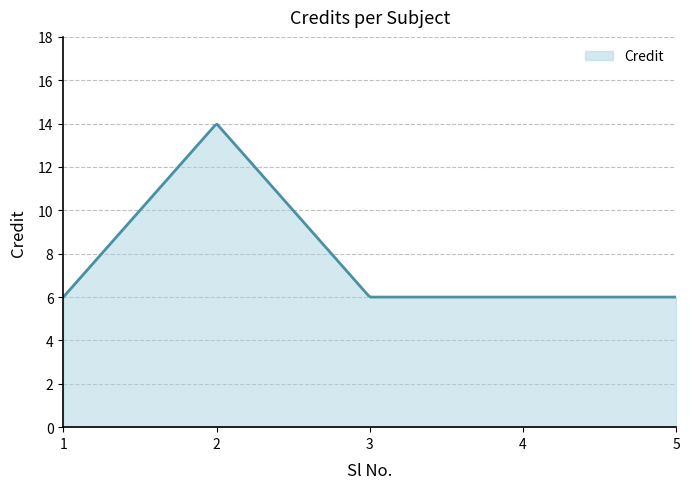

What is the difference between the maximum and minimum values?

8.0